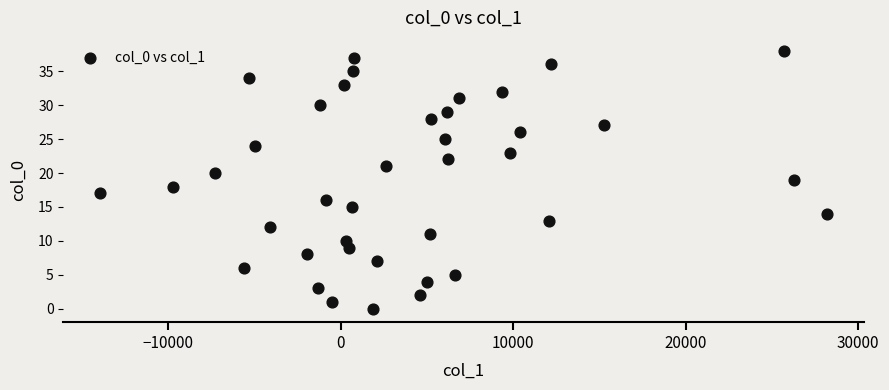

What is the range of Y values (max minus min)?

38